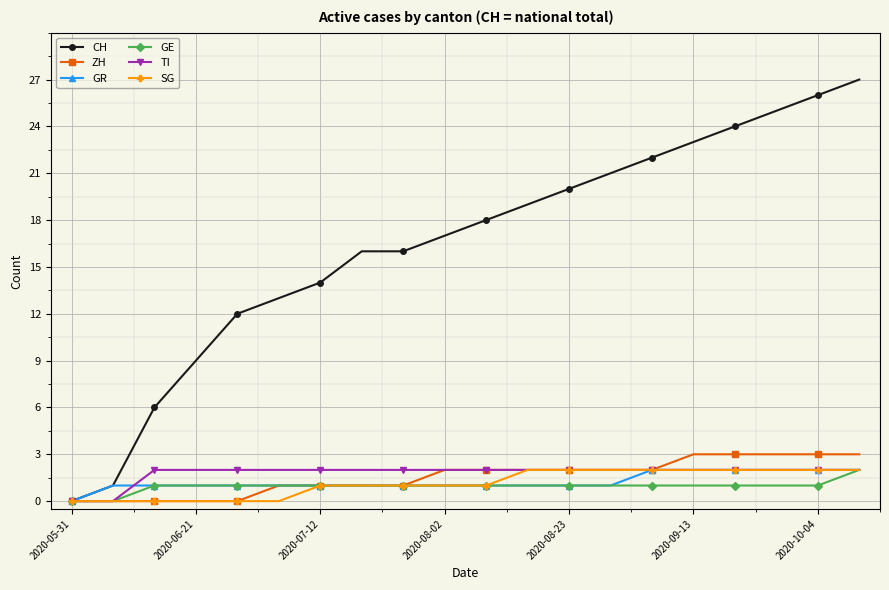

Does the chart have visible grid lines?

Yes